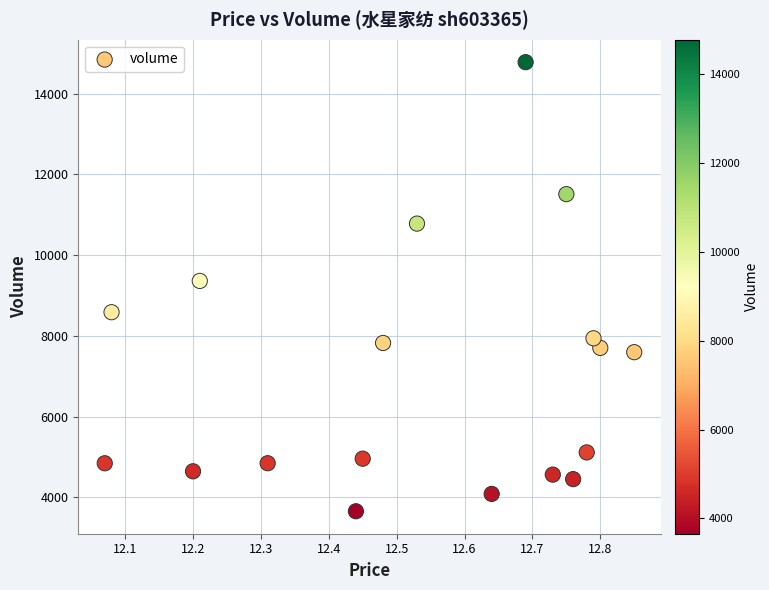

What Y value in the scatter plot is closest to 9218?

9362